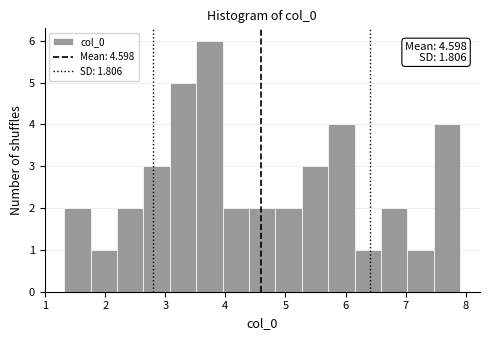

Which range on the x-axis has the tallest bar?

3.5 to 4.0